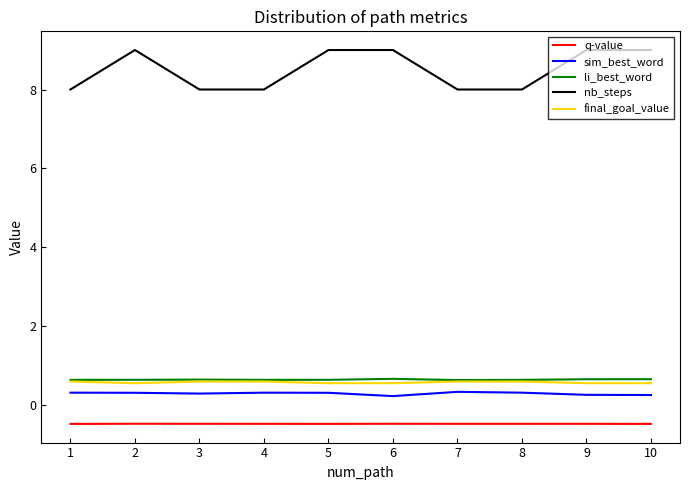

Is the value of li_best_word at 6 greater than the value of sim_best_word at 1?

Yes